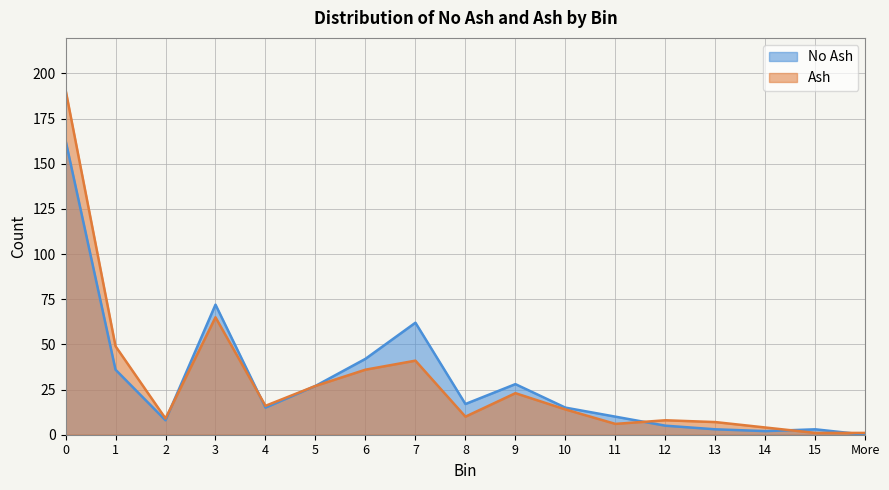

What is the total value across all series at 7?

103